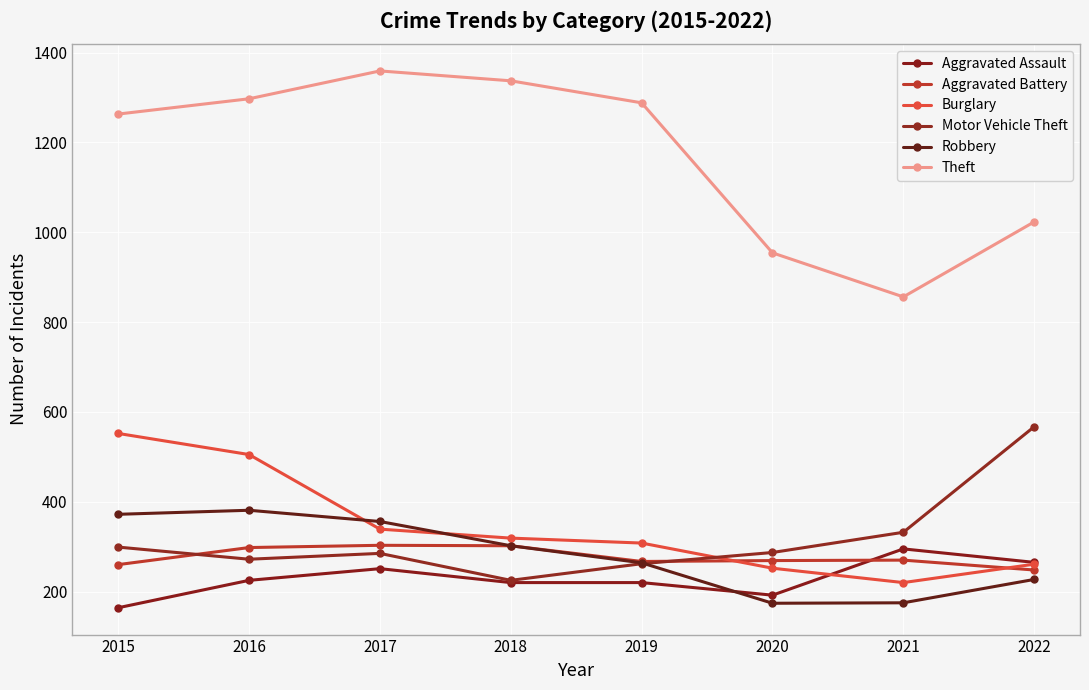

How many intersections are there between Motor Vehicle Theft and Burglary?

1